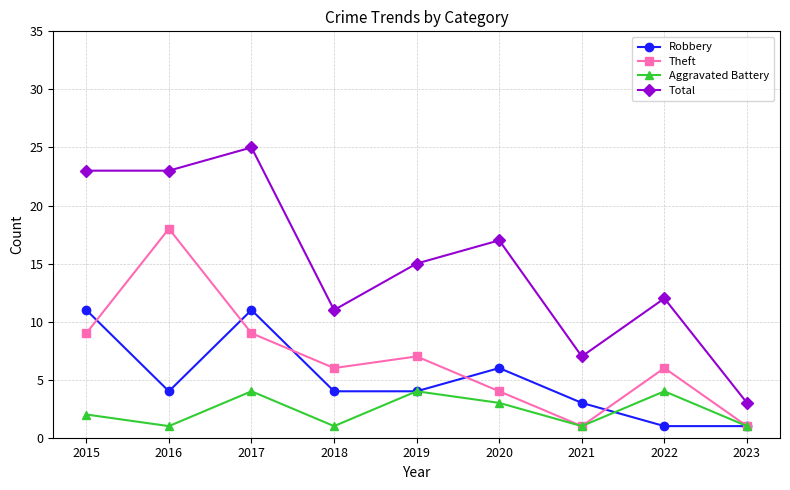

Is this an area chart (filled region under the line)?

No